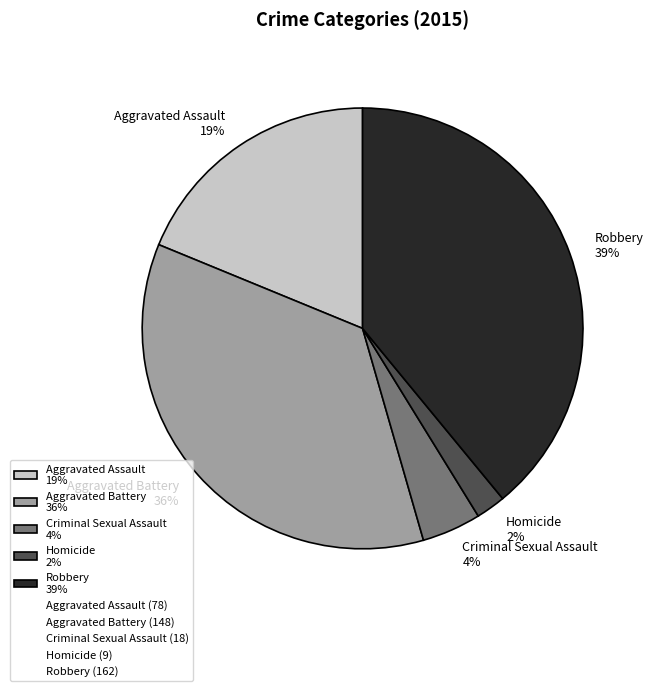

Rank the categories by value from lowest to highest.

Homicide, Criminal Sexual Assault, Aggravated Assault, Aggravated Battery, Robbery